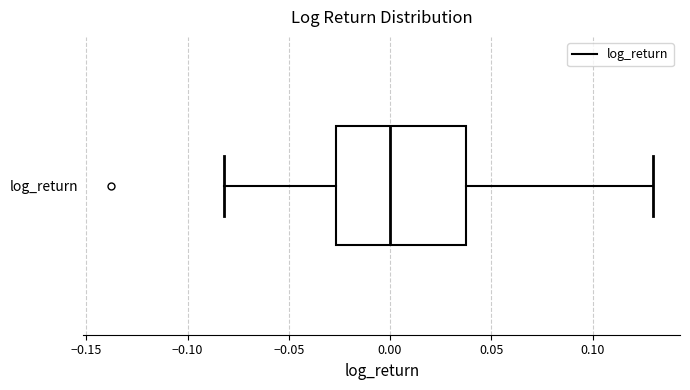

Where is the right edge of the box for log_return on the x-axis? The values are not printed on the chart, so give them approximately, as read against the axis.

0.035